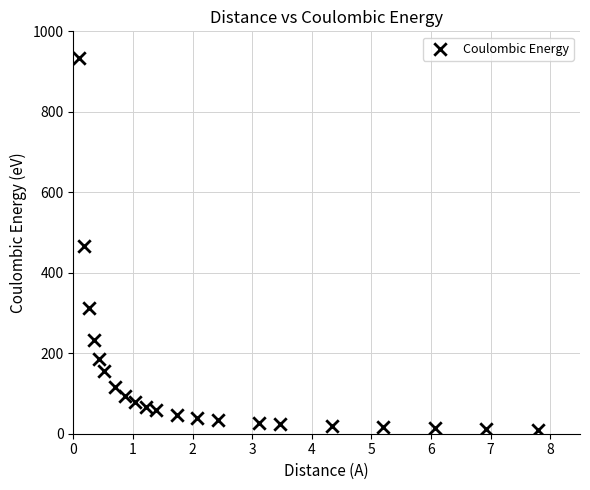

What is the range of X values (max minus min)?

7.7